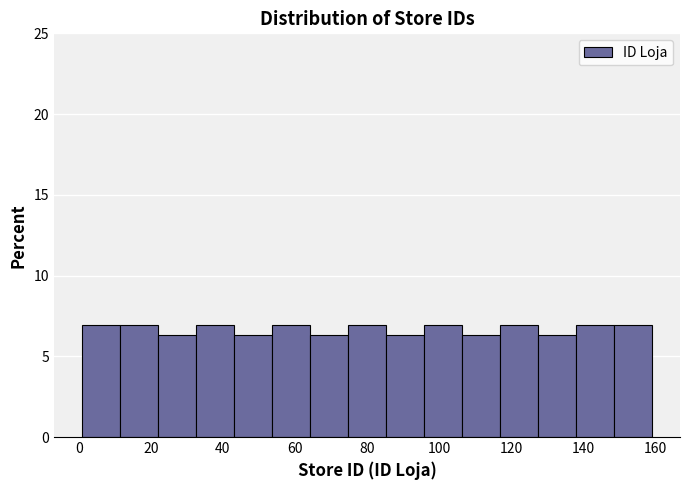

What is the height of the bar covering 64 to 74 on the x-axis? Neither the bar edges nor the heights are printed on the chart, so give them approximately, as read against the axes.

6.5